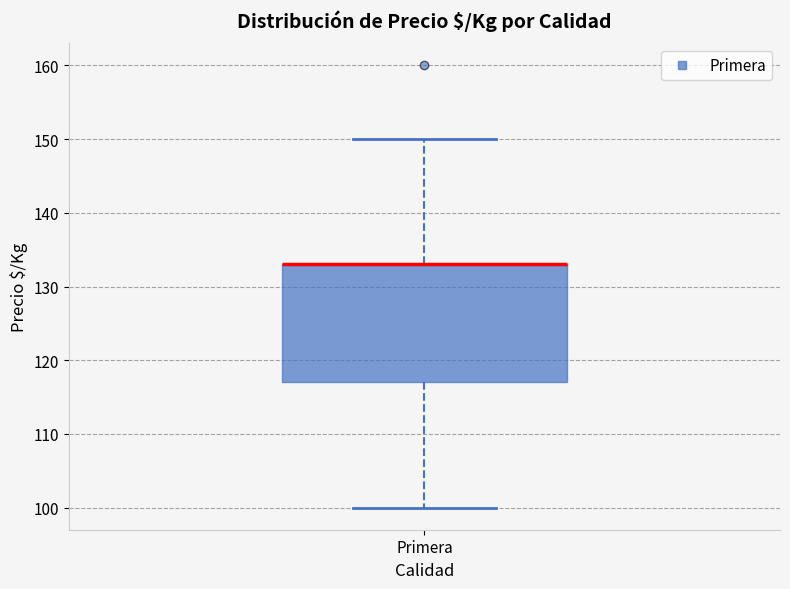

Where does the upper whisker of the box for Primera end on the y-axis? The values are not printed on the chart, so give them approximately, as read against the axis.

150